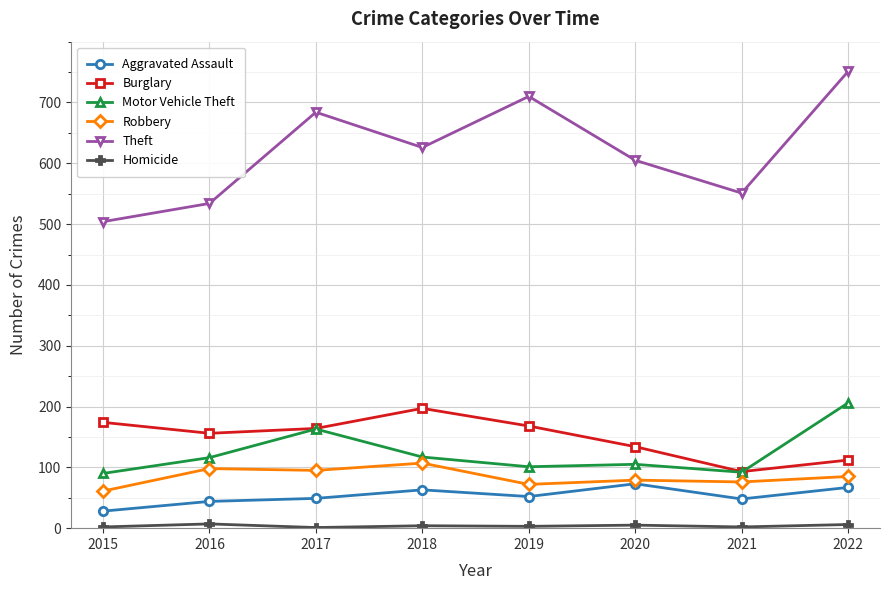

What is the sum of the Burglary values at 2021 and 2015?

267